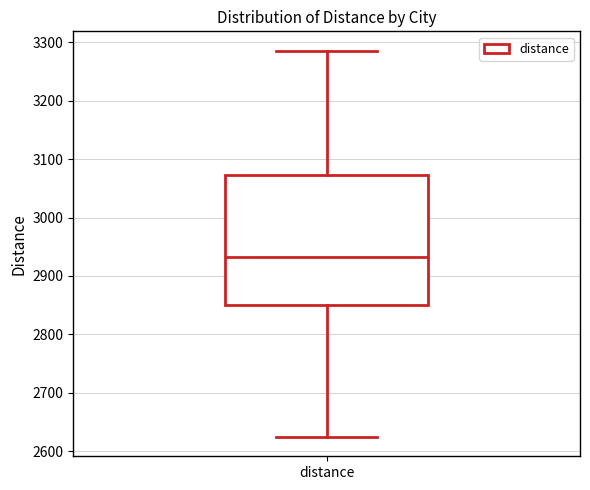

Transcribe this box plot: give where the median line is, the range the box spans, and where the two whiskers end, as read against the y-axis. The values are not printed on the chart, so give them approximately, as read against the axis.

median 2930, box 2850 to 3070, whiskers 2620 to 3290